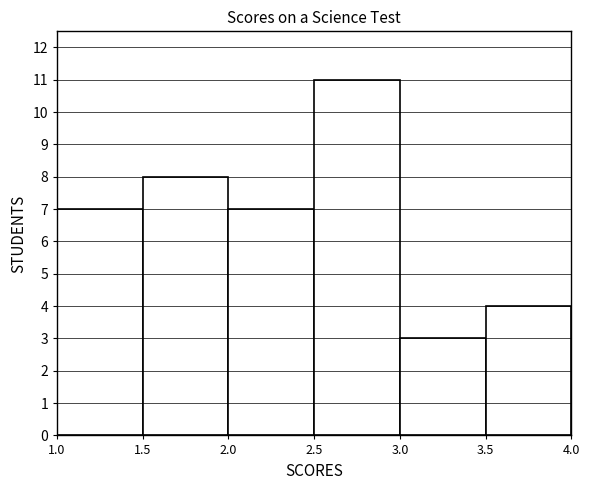

Over which range of the x-axis is the bar tallest?

2.5 to 3.0